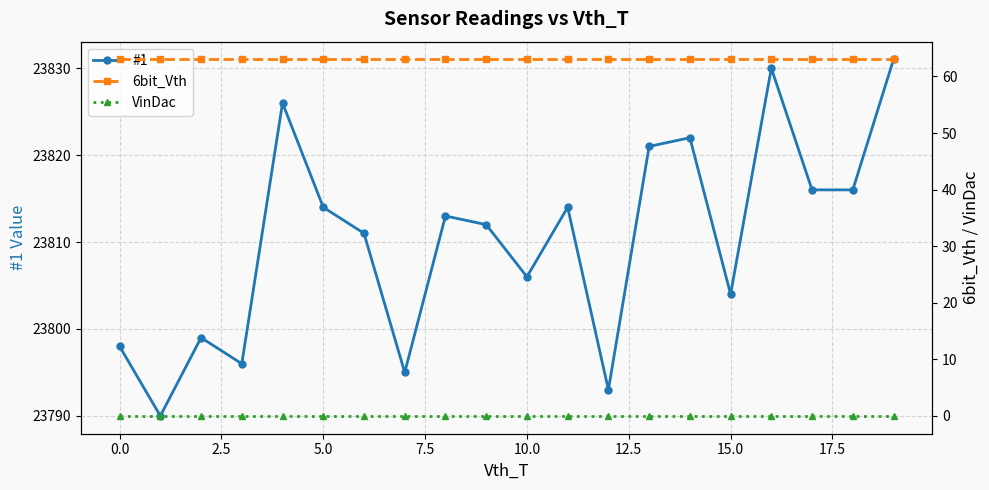

How many interior local valleys does the #1 series have?

6